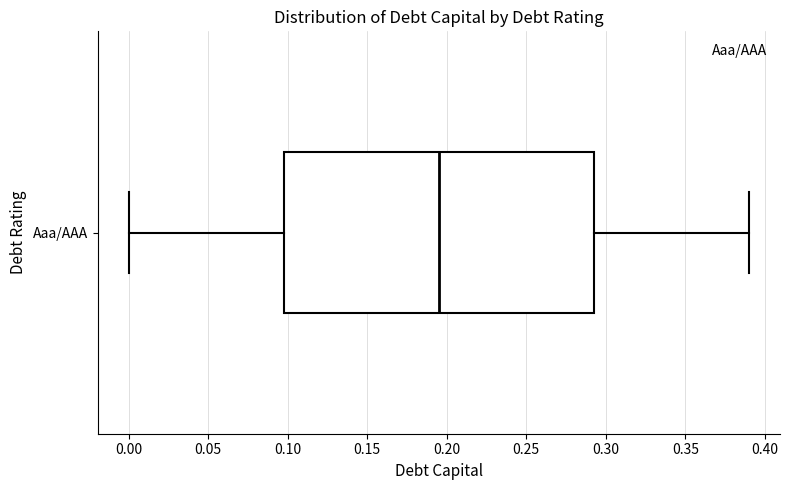

Transcribe this box plot: give where the median line is, the range the box spans, and where the two whiskers end, as read against the x-axis. The values are not printed on the chart, so give them approximately, as read against the axis.

median 0.195, box 0.100 to 0.295, whiskers 0.000 to 0.390